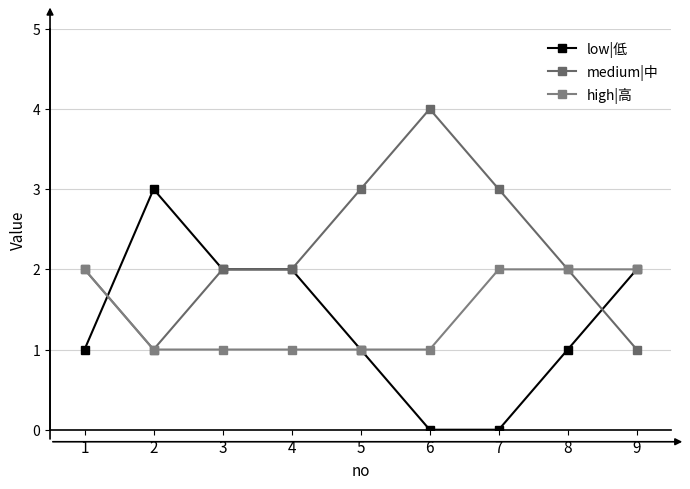

What is the average value of the low|低 series?

1